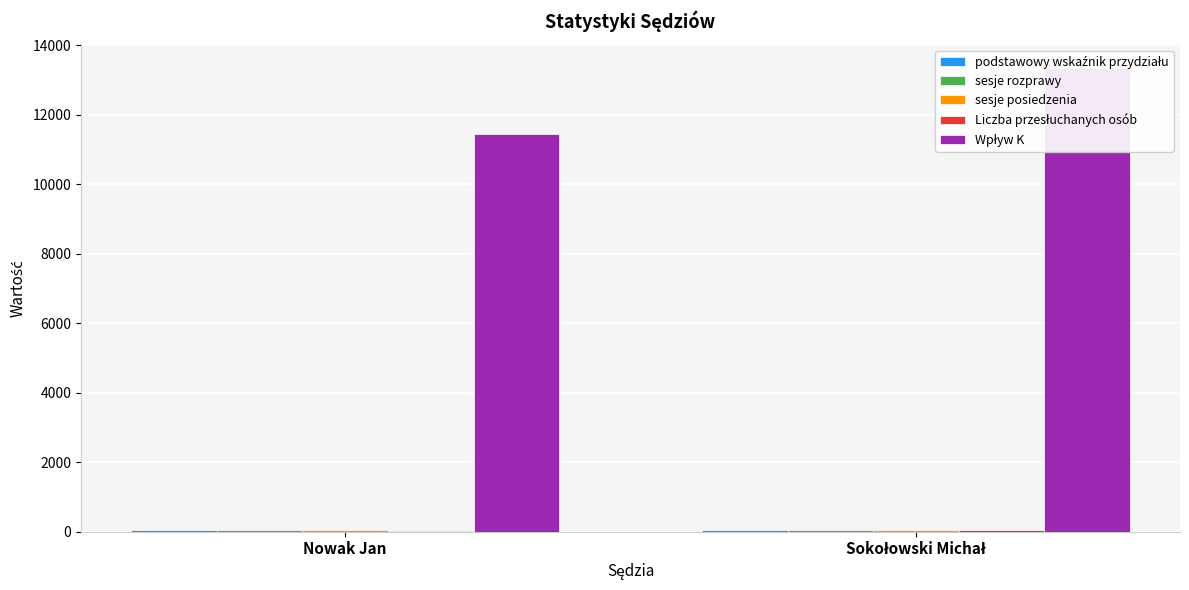

Between Nowak Jan and Sokołowski Michał, which series saw the biggest shift?

Wpływ K